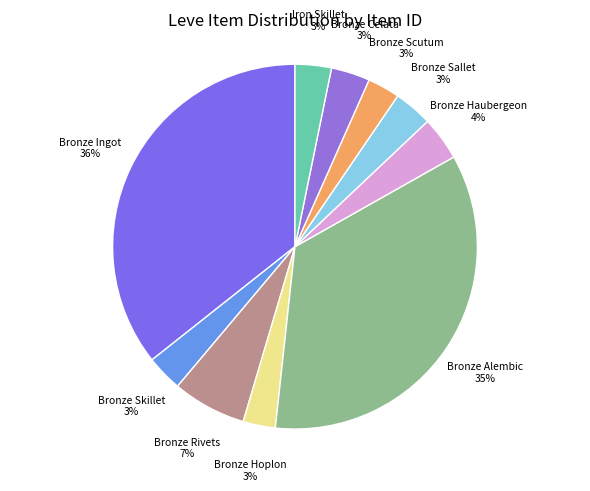

True or false: Bronze Alembic accounts for 35% of the total.

True